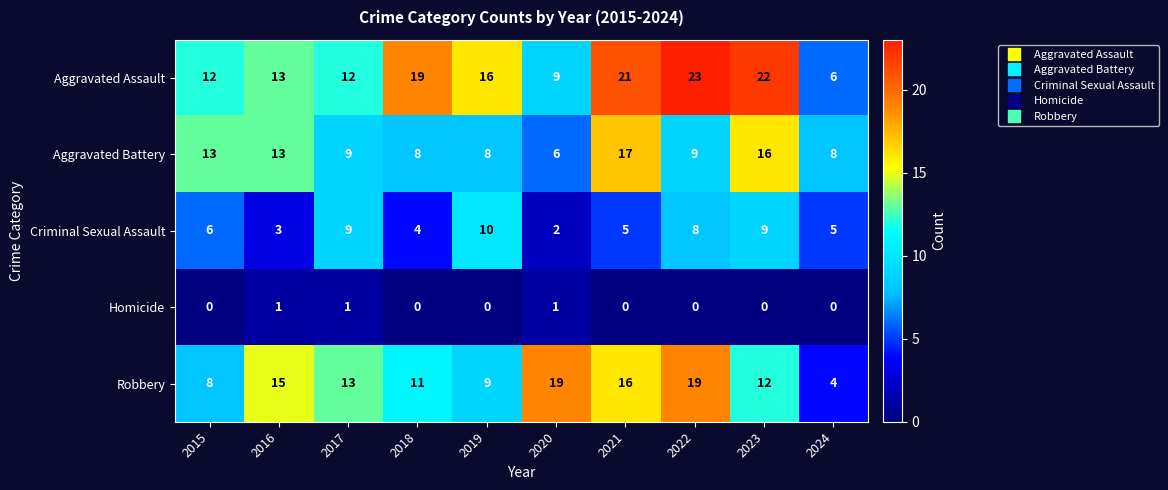

Which category has the lowest value in the Aggravated Battery series?

2020